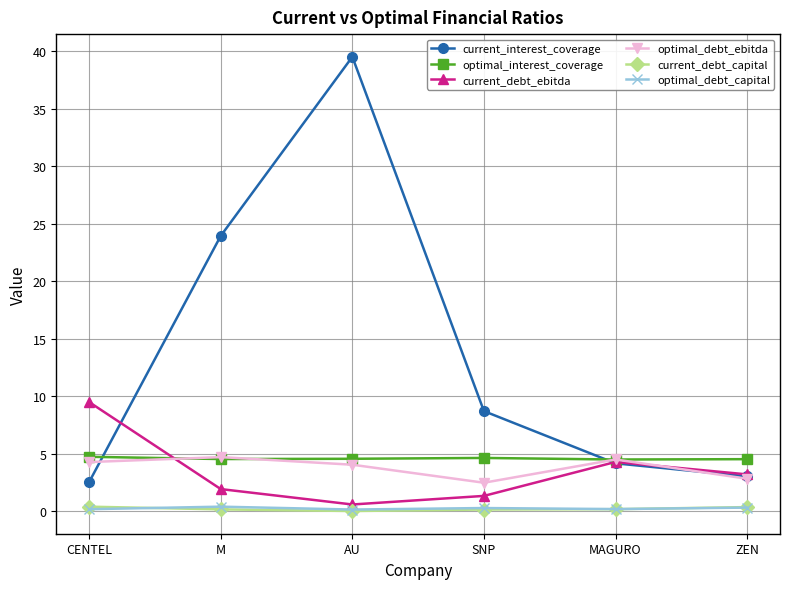

At which category does current_debt_ebitda reach its first local valley?

AU